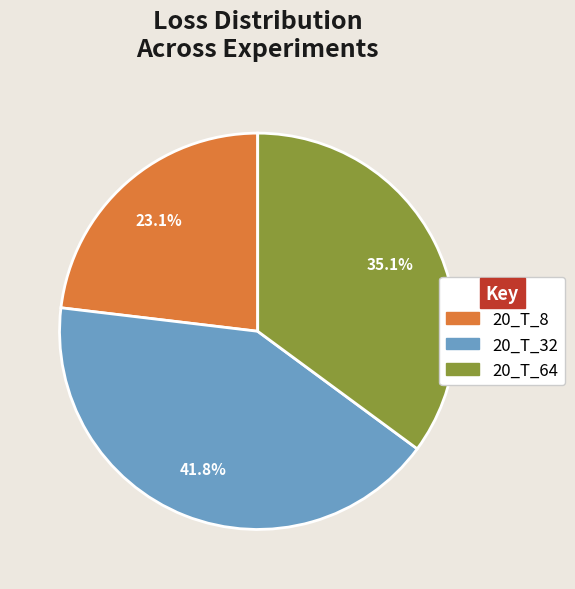

Does any single category account for the majority?

No